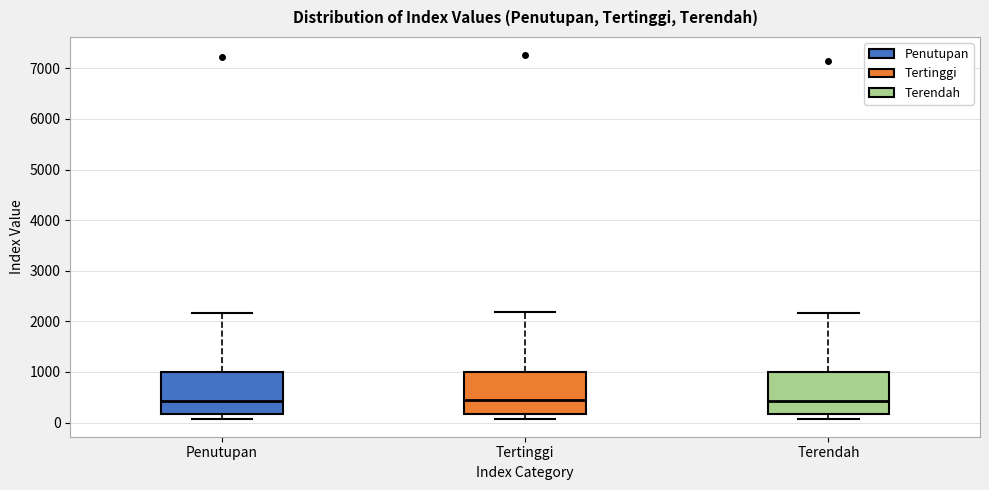

Reading left to right, transcribe this box plot: for each box, give where its median line is, the range the box spans, and where its two whiskers end, as read against the y-axis. The values are not printed on the chart, so give them approximately, as read against the axis.

Penutupan: median 400, box 200 to 1000, whiskers 100 to 2200
Tertinggi: median 400, box 200 to 1000, whiskers 100 to 2200
Terendah: median 400, box 200 to 1000, whiskers 100 to 2200